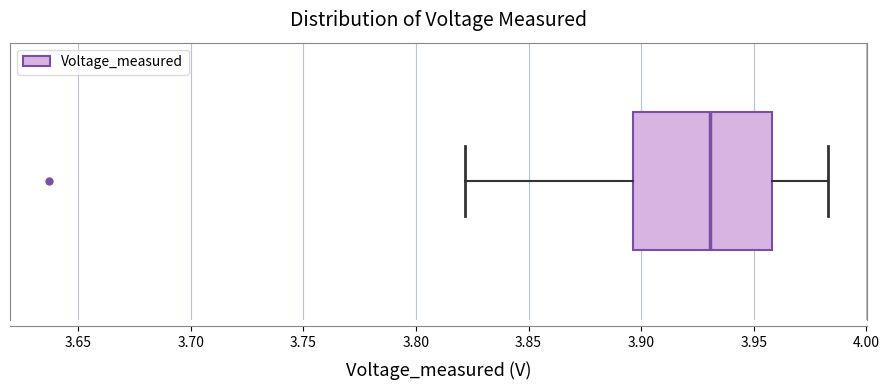

Transcribe this box plot: give where the median line is, the range the box spans, and where the two whiskers end, as read against the x-axis. The values are not printed on the chart, so give them approximately, as read against the axis.

median 3.930, box 3.895 to 3.960, whiskers 3.820 to 3.985